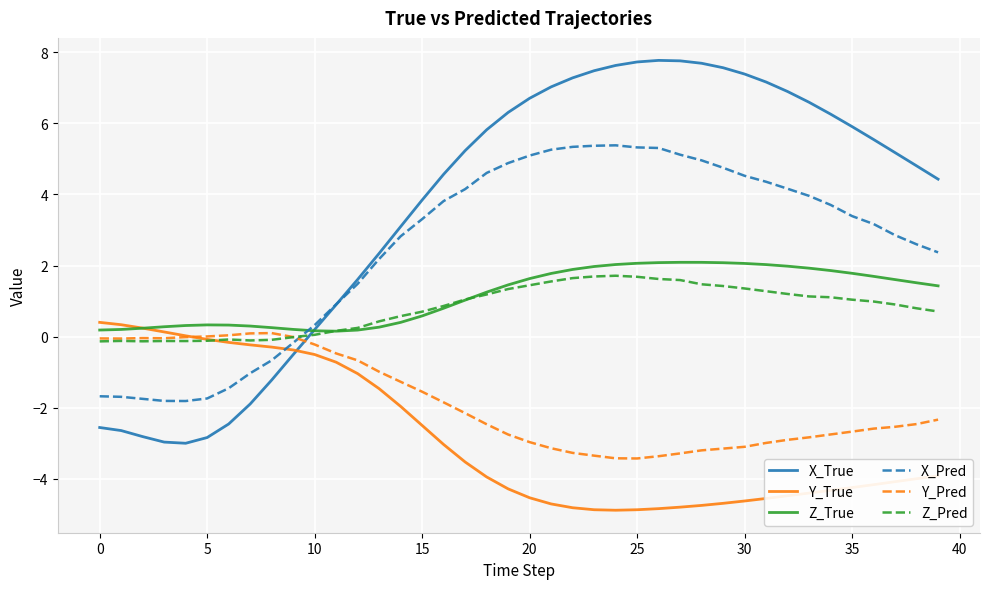

Which series ends up on top after the final intersection of Z_Pred and X_Pred?

X_Pred